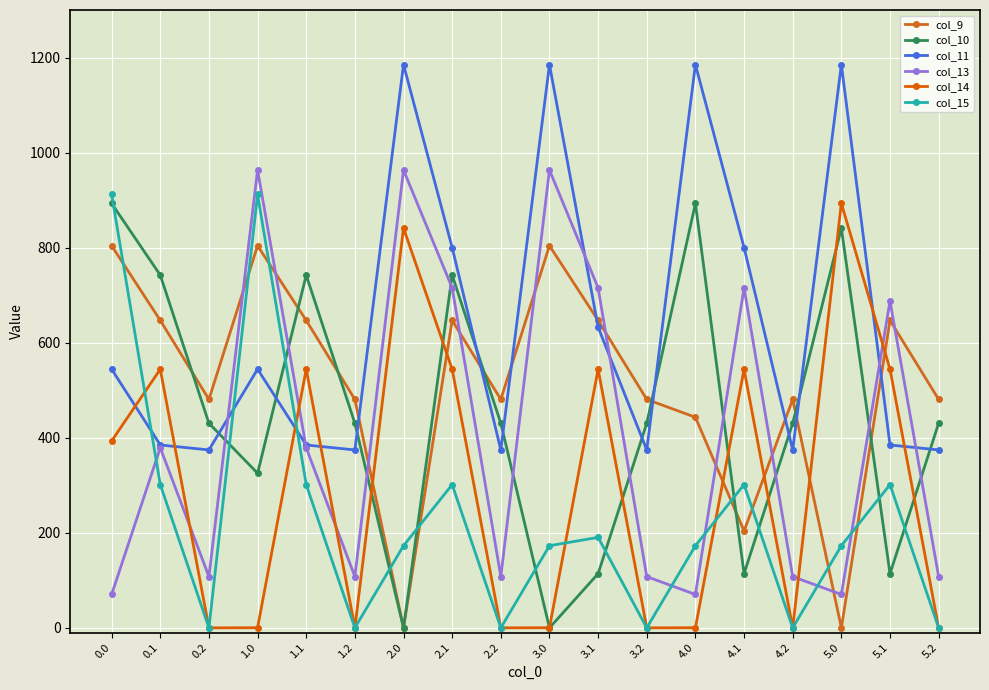

How many distinct data groups are displayed?

6